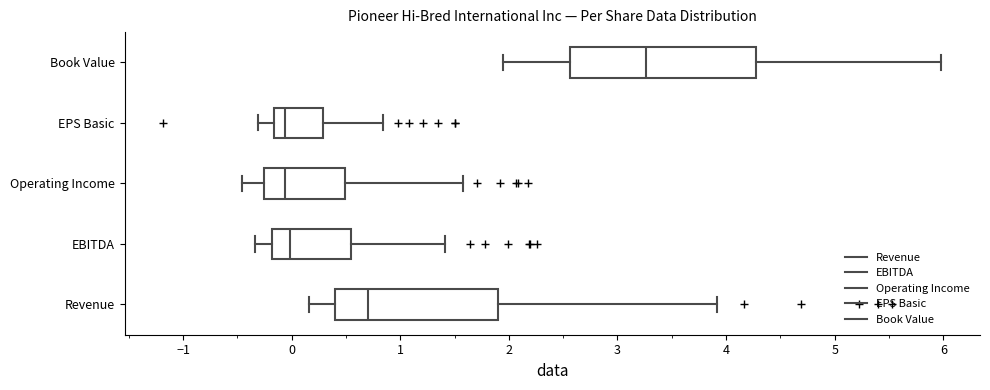

Reading bottom to top, read every box against the x-axis: the position of its median line, the range the box covers, and the ends of its whiskers. The values are not printed on the chart, so give them approximately, as read against the axis.

Revenue: median 0.7, box 0.4 to 1.9, whiskers 0.2 to 3.9
EBITDA: median 0.0, box -0.2 to 0.5, whiskers -0.3 to 1.4
Operating Income: median -0.1, box -0.3 to 0.5, whiskers -0.5 to 1.6
EPS Basic: median -0.1, box -0.2 to 0.3, whiskers -0.3 to 0.8
Book Value: median 3.3, box 2.6 to 4.3, whiskers 1.9 to 6.0